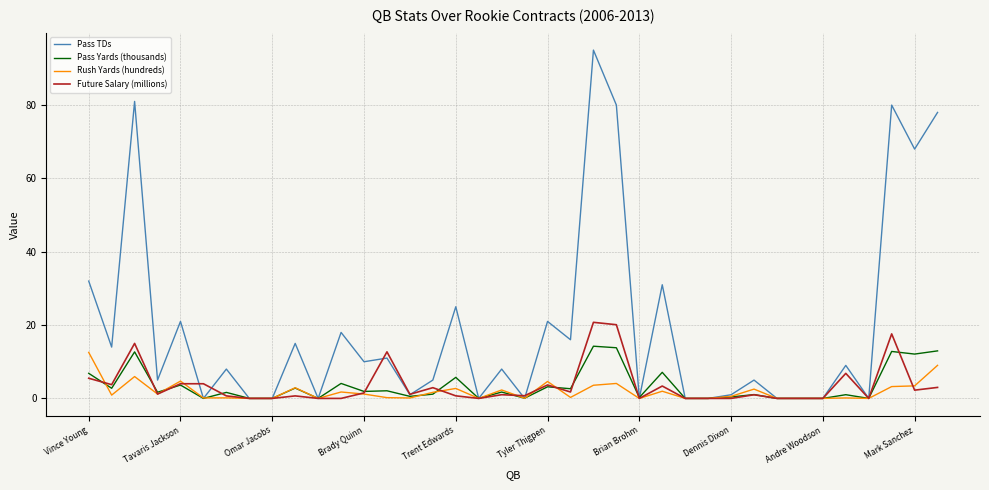

What is the maximum value for Pass TDs?

95.0